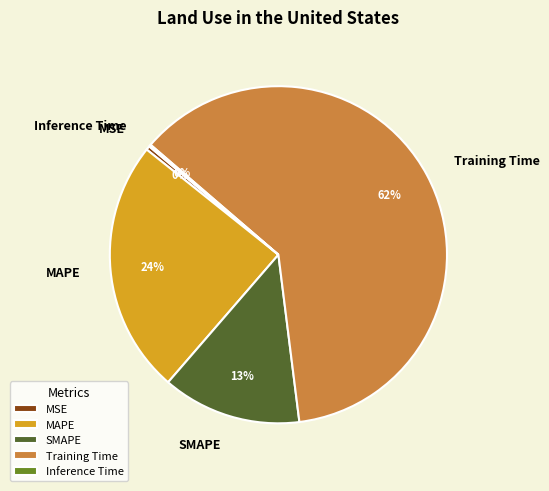

Which category accounts for the majority?

Training Time